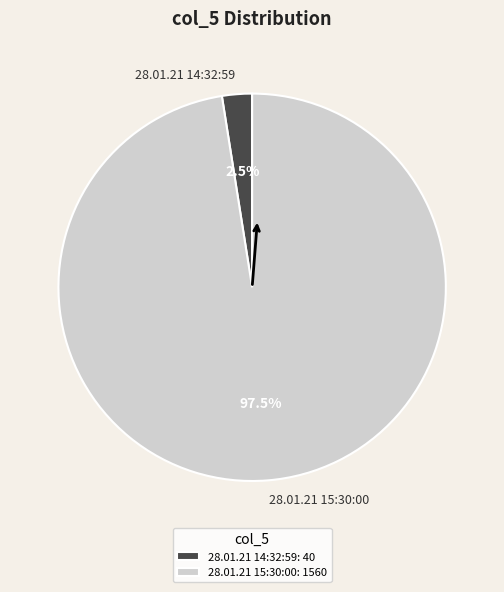

What is the largest slice in the pie chart?

28.01.21 15:30:00